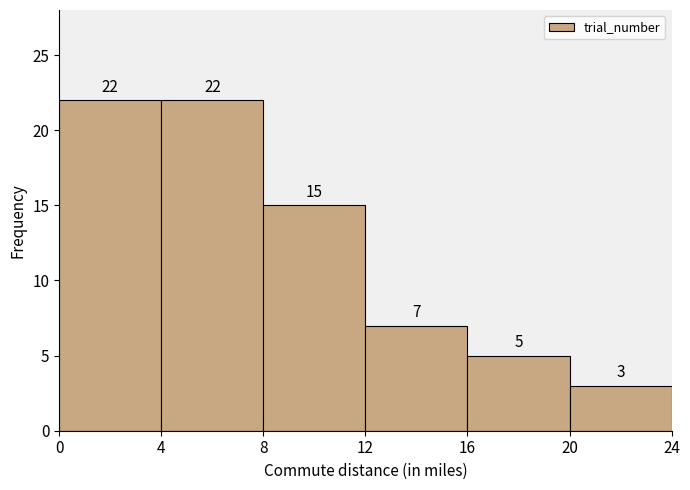

Reading left to right, list every bar in this chart as the range it spans on the x-axis followed by its height.

0 to 4: 22
4 to 8: 22
8 to 12: 15
12 to 16: 7
16 to 20: 5
20 to 24: 3